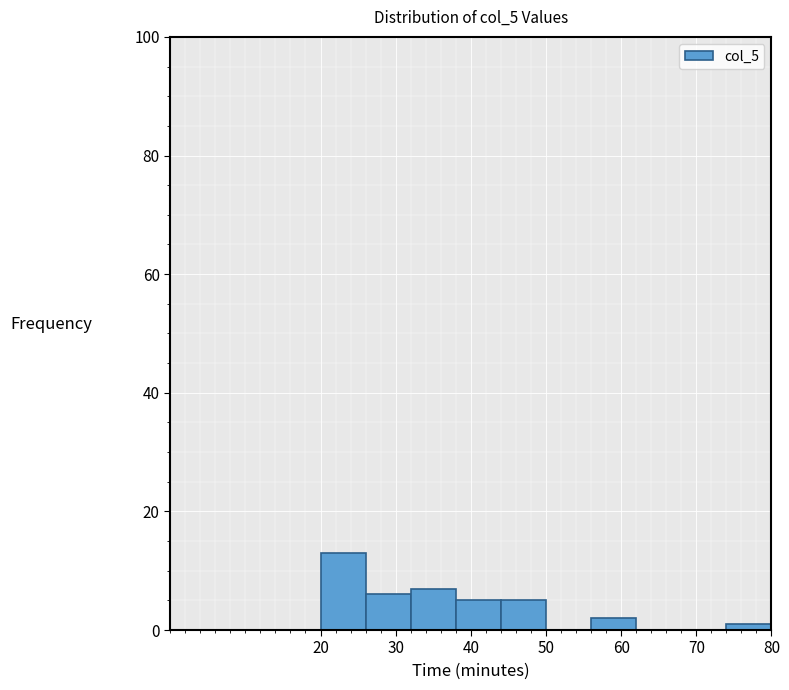

What is the height of the bar covering 44 to 50 on the x-axis? The values are not printed on the chart, so give them approximately, as read against the axis.

6